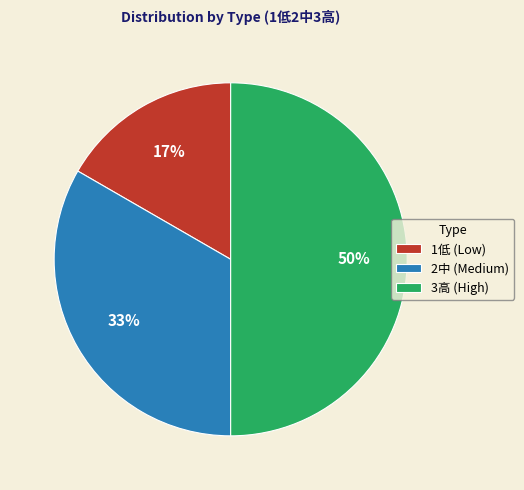

Do 3高 (High) and 1低 (Low) together represent more than half of the pie?

Yes